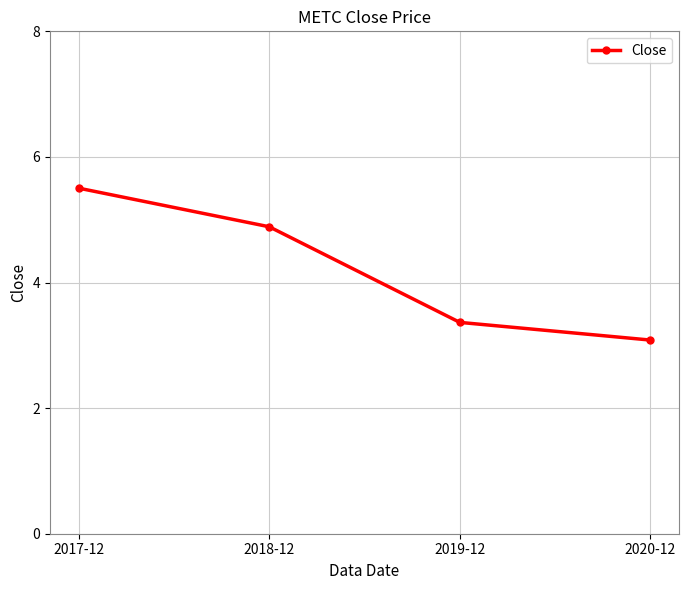

List the labels in order of value, largest first.

2017-12, 2018-12, 2019-12, 2020-12